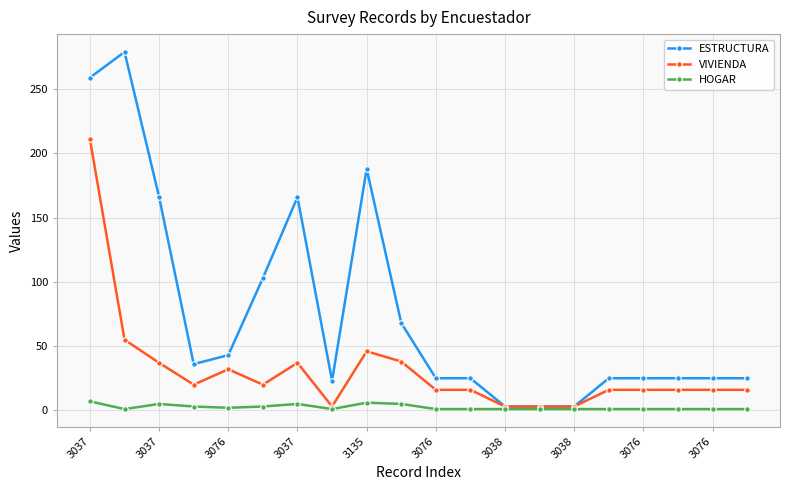

How many lines are shown in the chart?

3